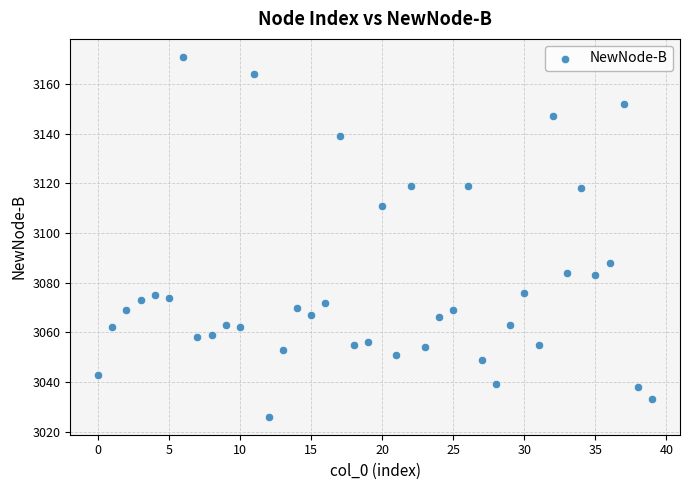

What Y value in the scatter plot is closest to 3098?

3088